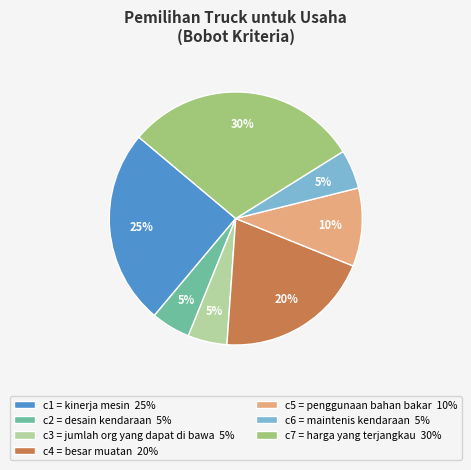

Do c1 = kinerja mesin 25% and c7 = harga yang terjangkau 30% together represent more than half of the pie?

Yes